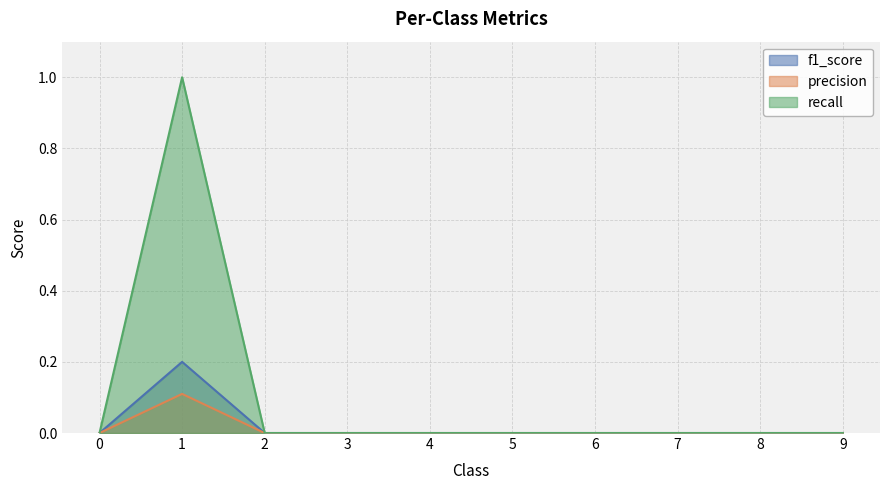

How many lines are shown in the chart?

3